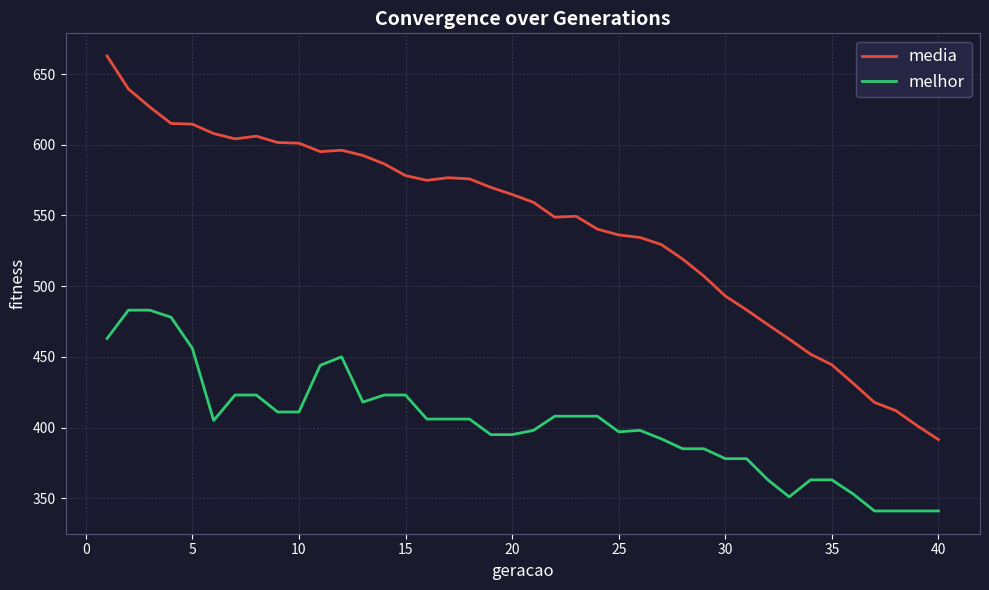

What is the difference between the maximum and minimum values in the media series?

271.2